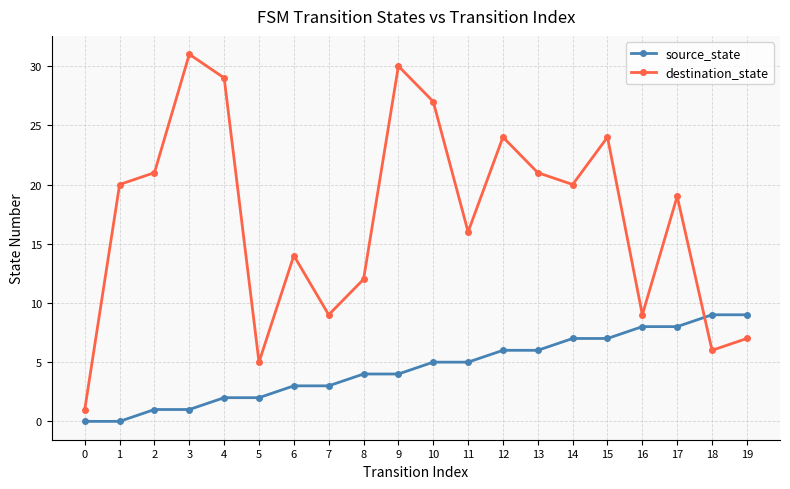

How many intersections are there between destination_state and source_state?

1